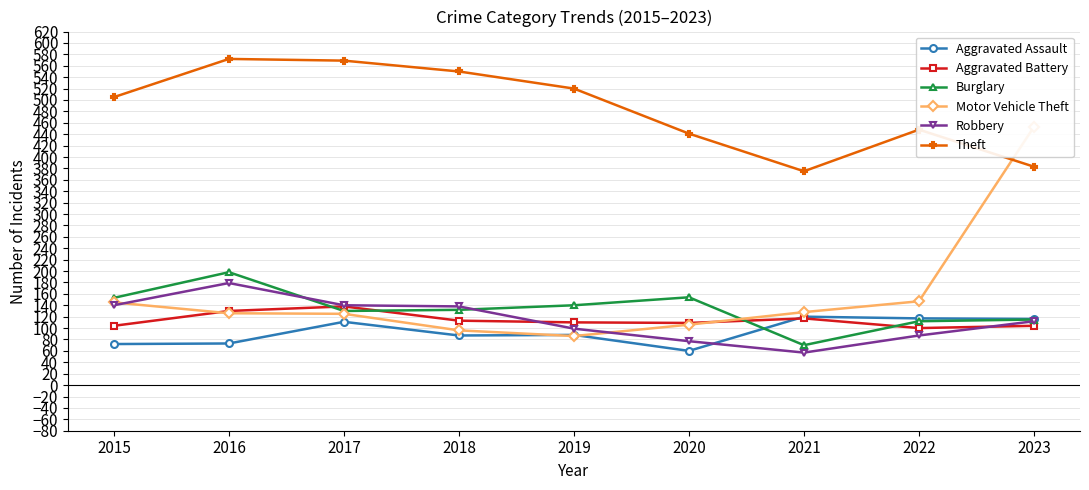

List the series in order of their peak value, highest first.

Theft, Motor Vehicle Theft, Burglary, Robbery, Aggravated Battery, Aggravated Assault